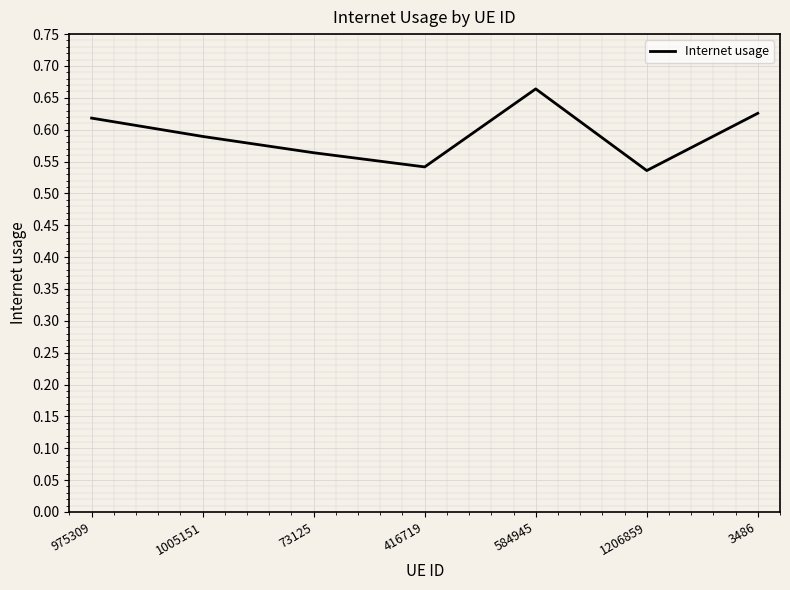

What is the sum of all values?

4.1